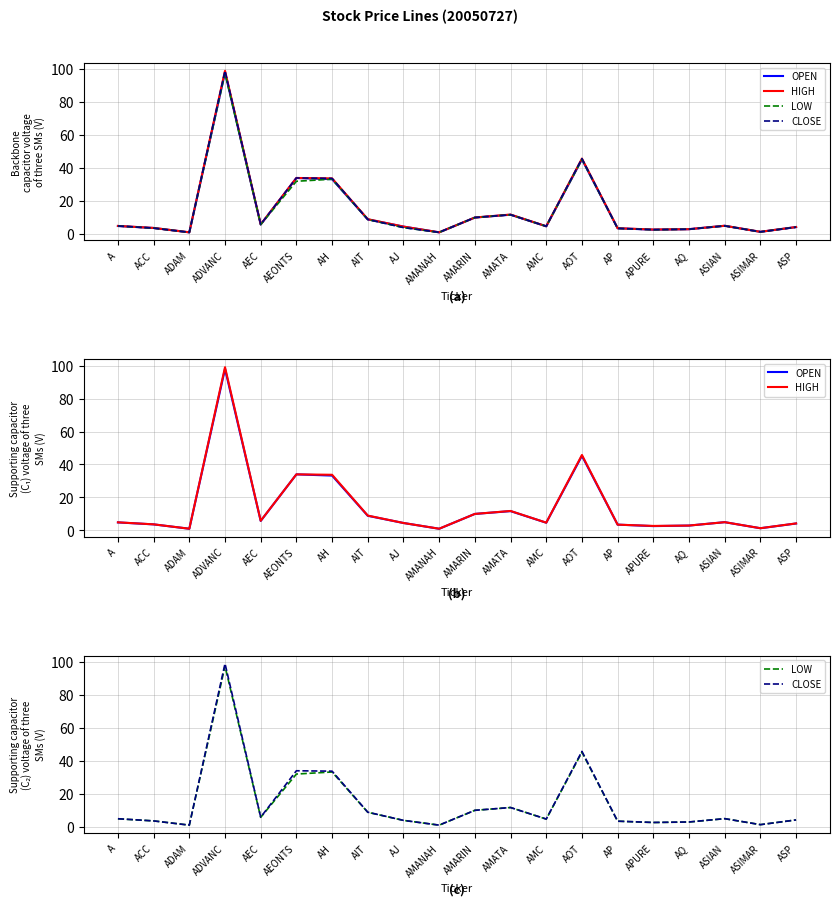

Which series has the largest total across all categories?

HIGH